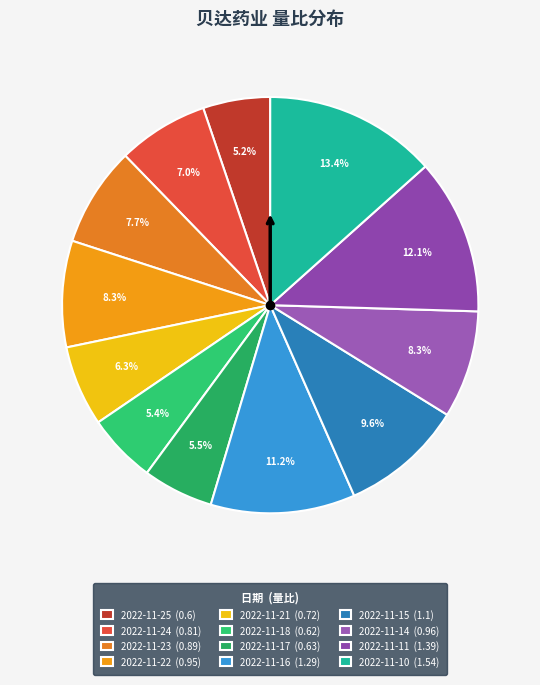

Do 2022-11-14 and 2022-11-16 together represent more than half of the pie?

No